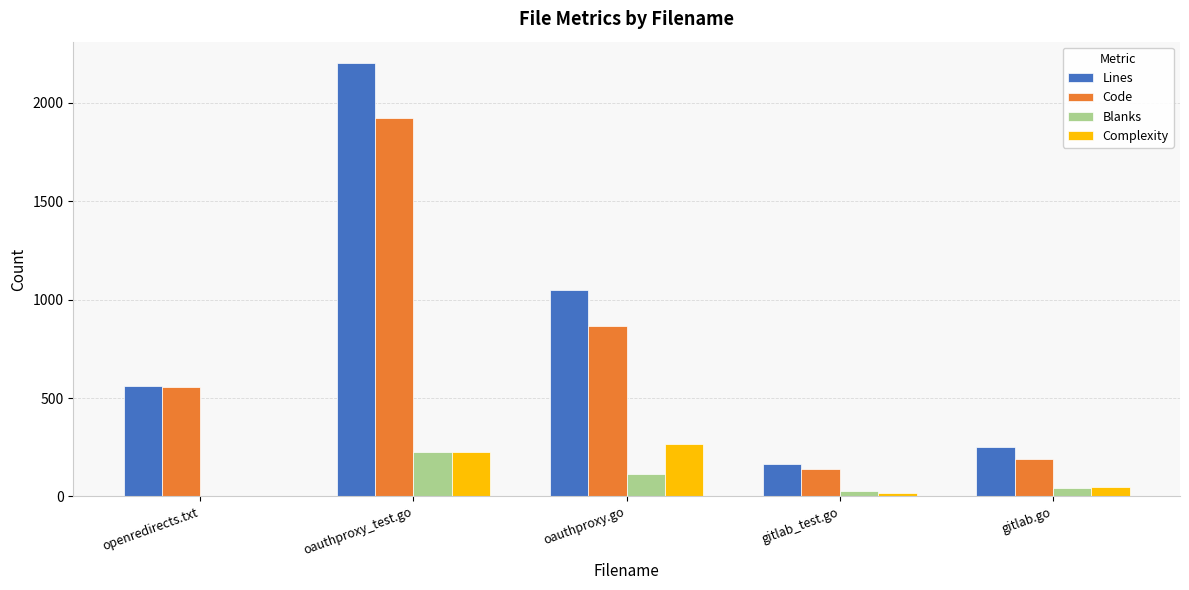

Which series has the largest range (max minus min)?

Lines